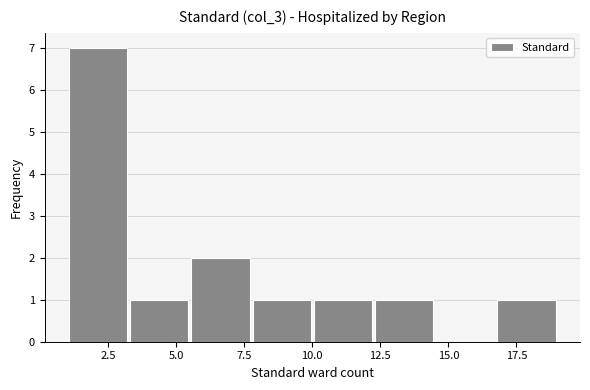

Reading left to right, list every bar in this chart as the range it spans on the x-axis followed by its height. Neither the bar edges nor the heights are printed on the chart, so give them approximately, as read against the axes.

1.00 to 3.25: 7
3.25 to 5.50: 1
5.50 to 7.75: 2
7.75 to 10.00: 1
10.00 to 12.25: 1
12.25 to 14.50: 1
14.50 to 16.75: 0
16.75 to 19.00: 1